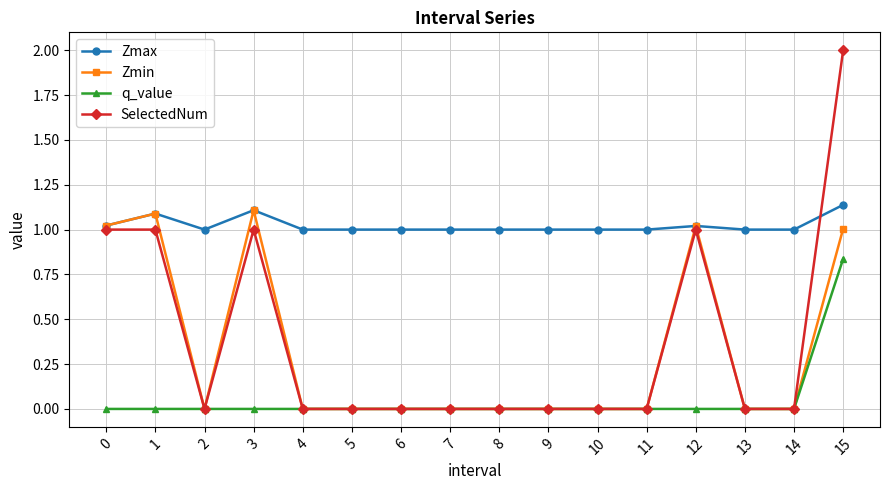

Is it true that SelectedNum equals 0.0 at 4?

True